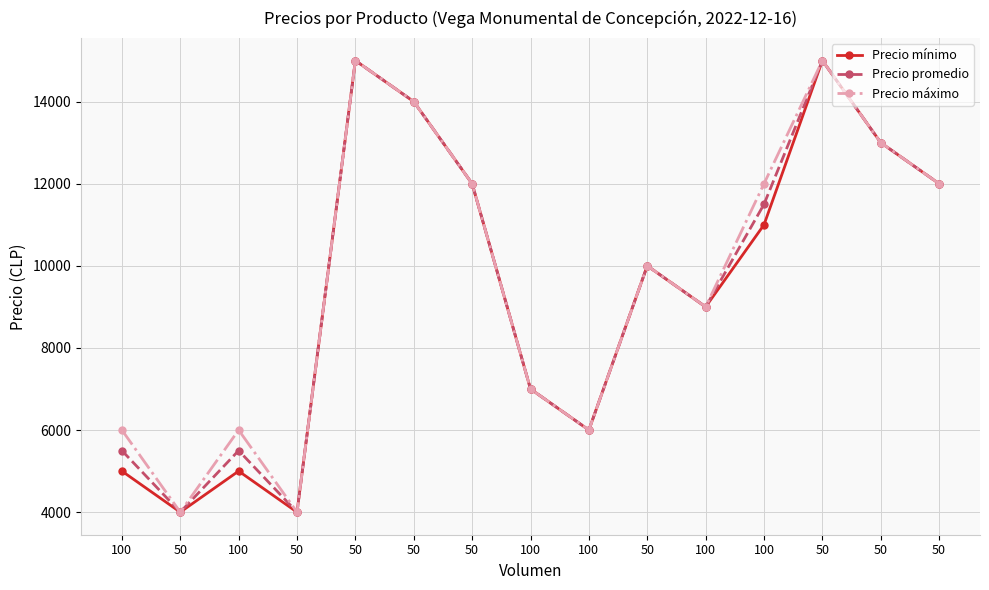

Is this an area chart (filled region under the line)?

No